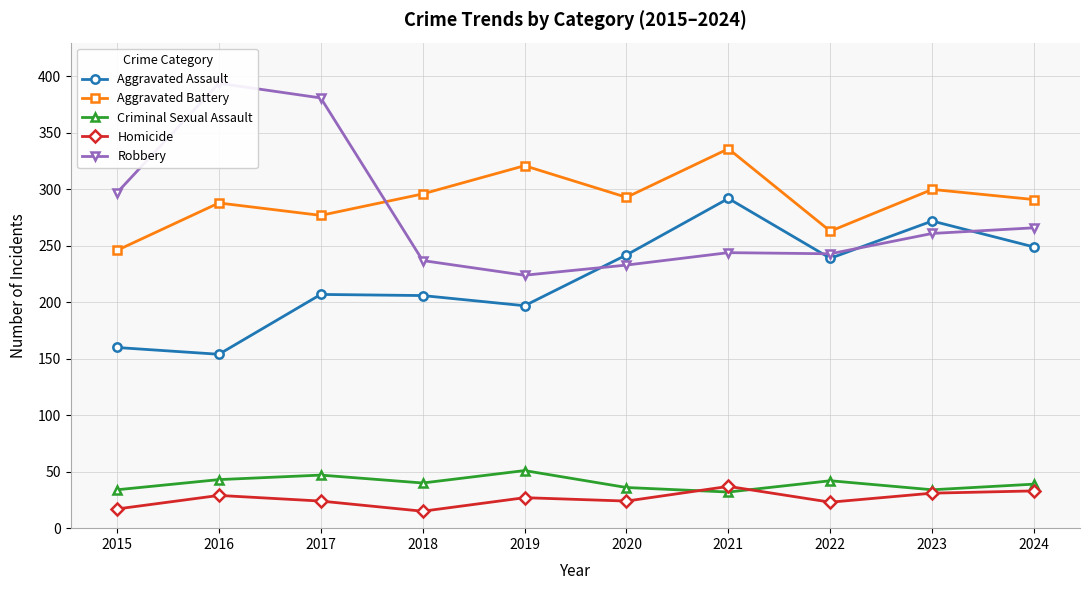

Count the number of data series in this chart.

5